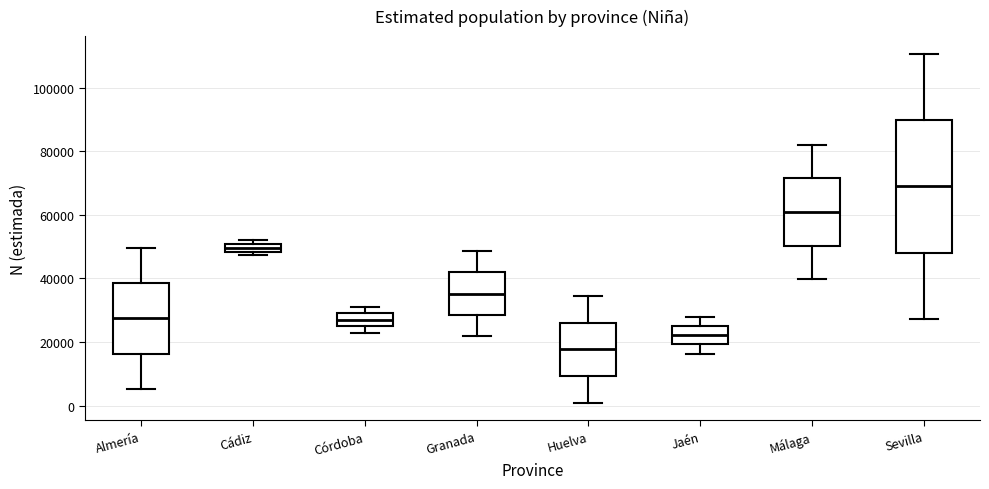

Which box's median line is the highest?

Sevilla